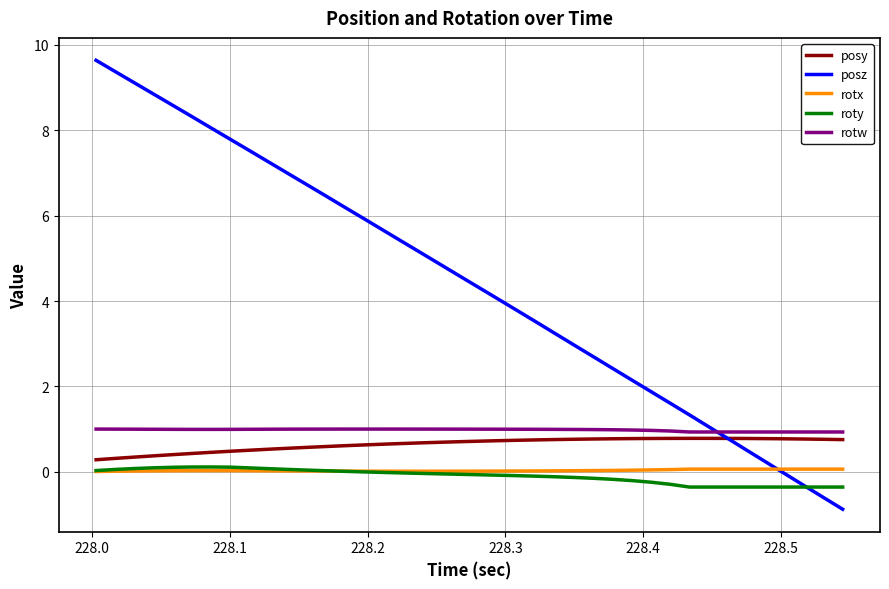

True or false: rotx and rotw cross at least once.

False